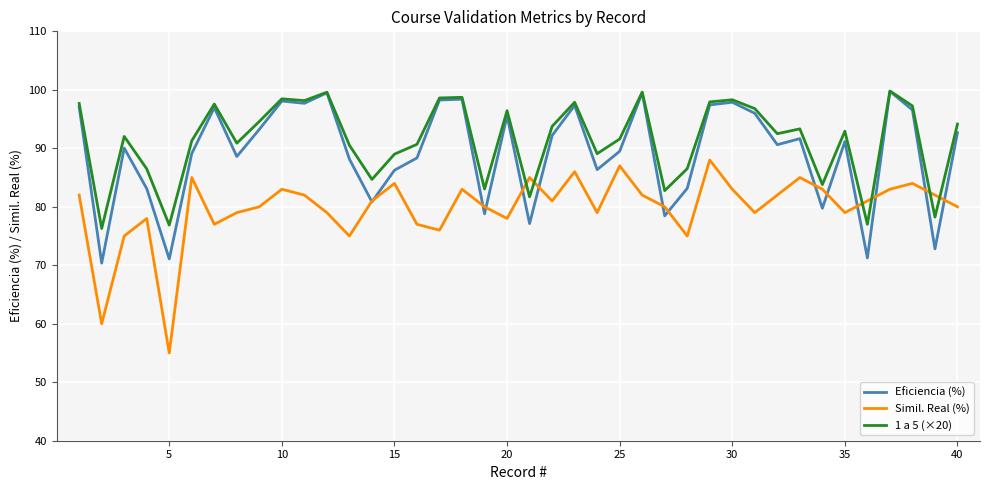

What is the maximum value for Eficiencia (%)?

99.7